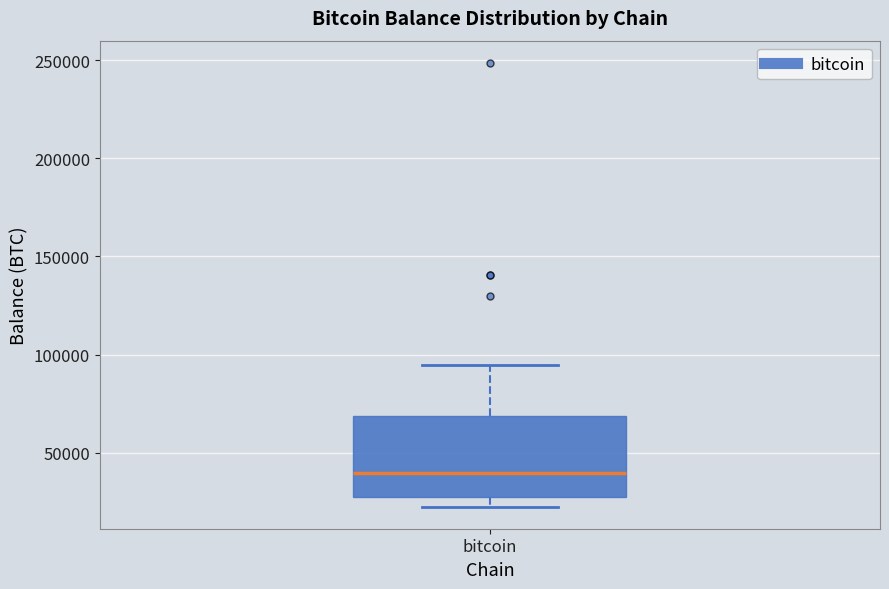

Where does the median line of the box for bitcoin sit on the y-axis? The values are not printed on the chart, so give them approximately, as read against the axis.

40000